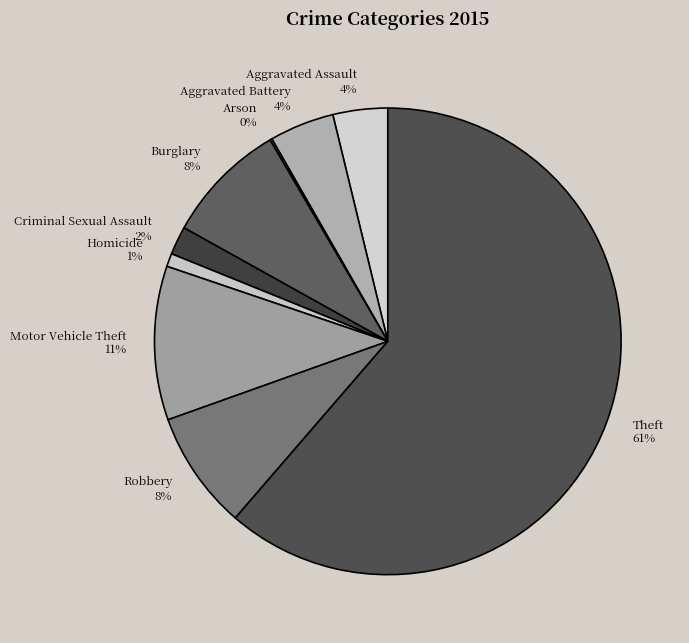

Which slice is the largest?

Theft